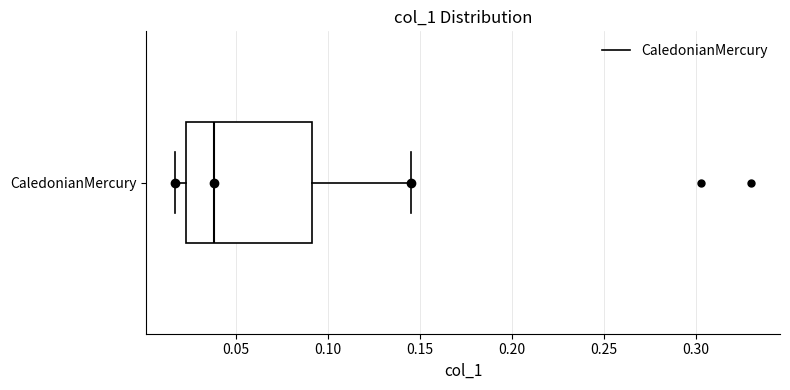

Read this box plot against the x-axis: the position of the median line, the range covered by the box, and the ends of both whiskers. The values are not printed on the chart, so give them approximately, as read against the axis.

median 0.040, box 0.025 to 0.090, whiskers 0.015 to 0.145